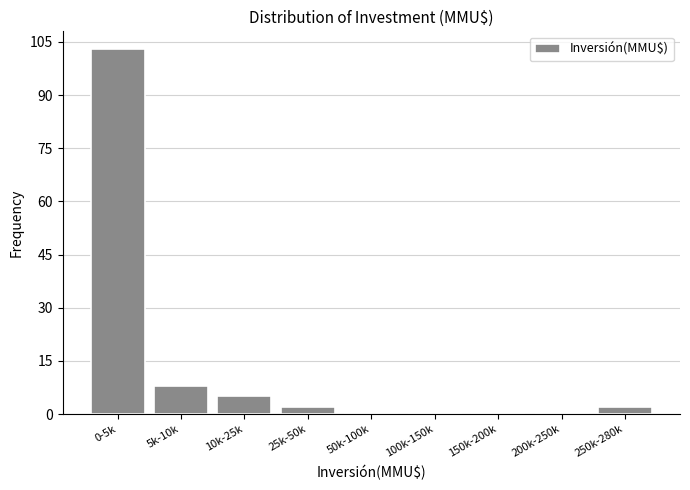

Reading left to right, transcribe all the data shown in this chart.

0-5k=103	5k-10k=8	10k-25k=5	25k-50k=2	50k-100k=0	100k-150k=0	150k-200k=0	200k-250k=0	250k-280k=2